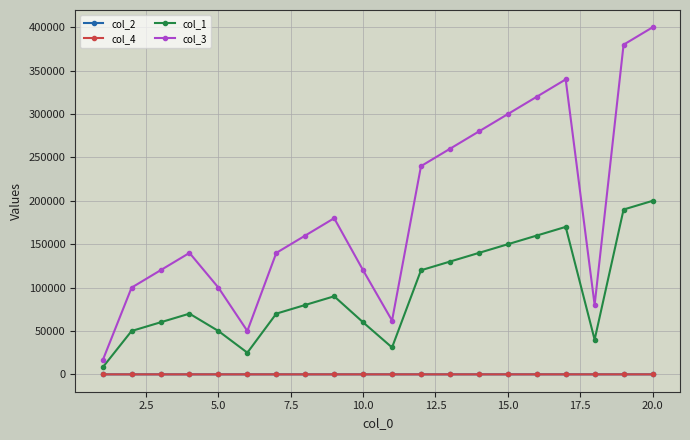

How many data points in col_4 are less than 14?

10